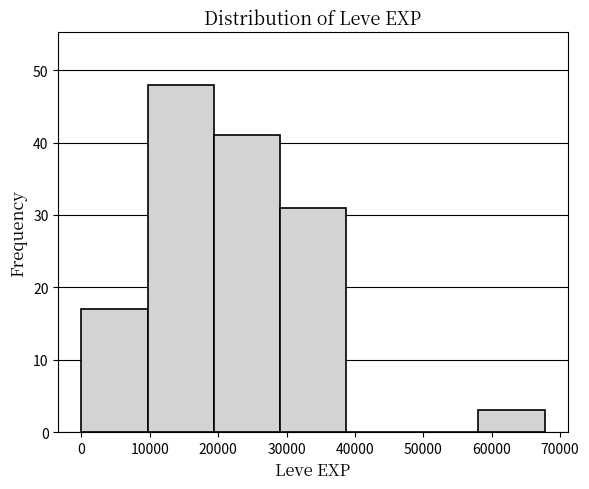

Reading left to right, transcribe this chart: for each bar, give the range it covers on the x-axis and its height. Neither the bar edges nor the heights are printed on the chart, so give them approximately, as read against the axes.

0 to 10000: 17
10000 to 19000: 48
19000 to 29000: 41
29000 to 39000: 31
39000 to 48000: 0
48000 to 58000: 0
58000 to 68000: 3